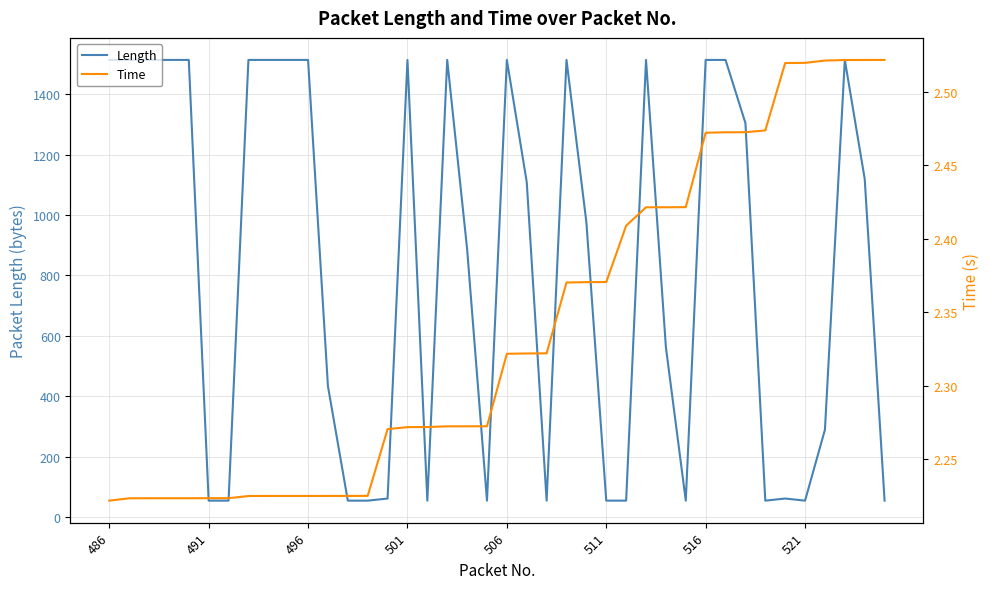

Is the value of Length at 33 greater than the value of Time at 15?

Yes